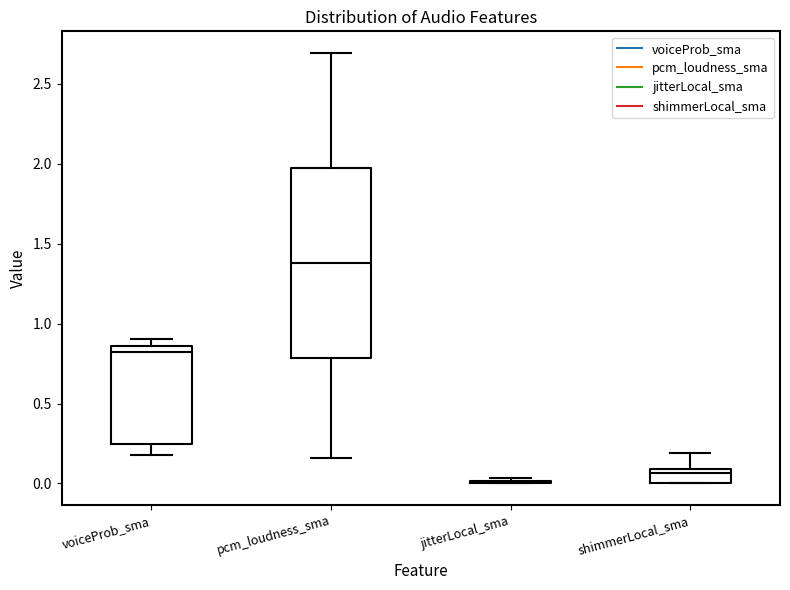

Which box is the tallest, from its lower edge to its upper edge?

pcm_loudness_sma